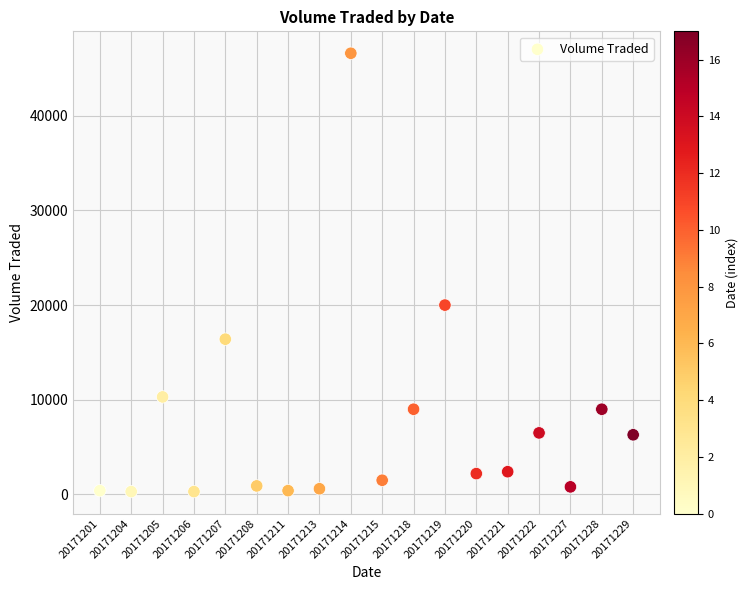

What Y value in the scatter plot is closest to 23450?

20000